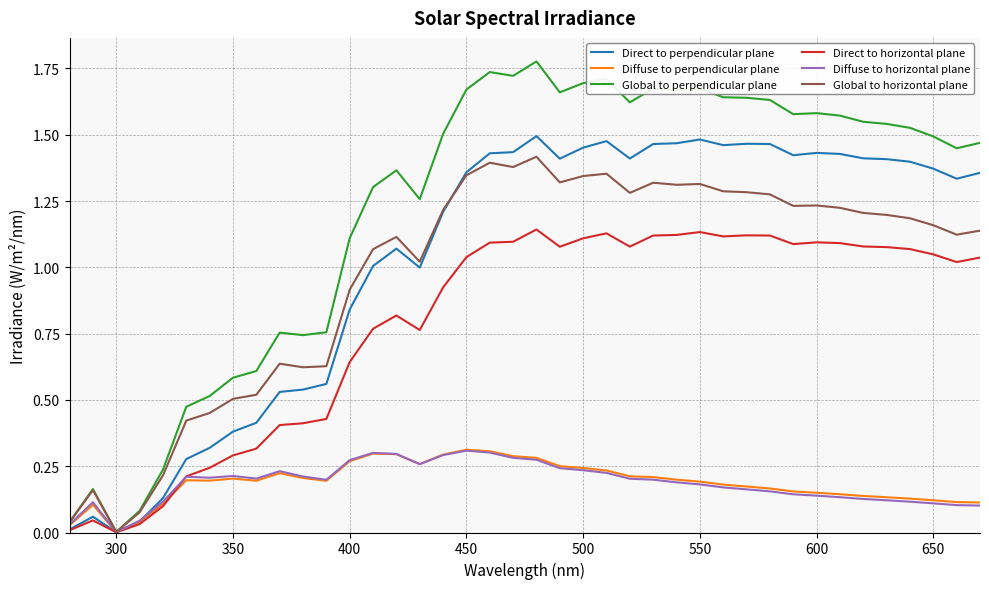

Which series has the widest spread of values?

Global to perpendicular plane